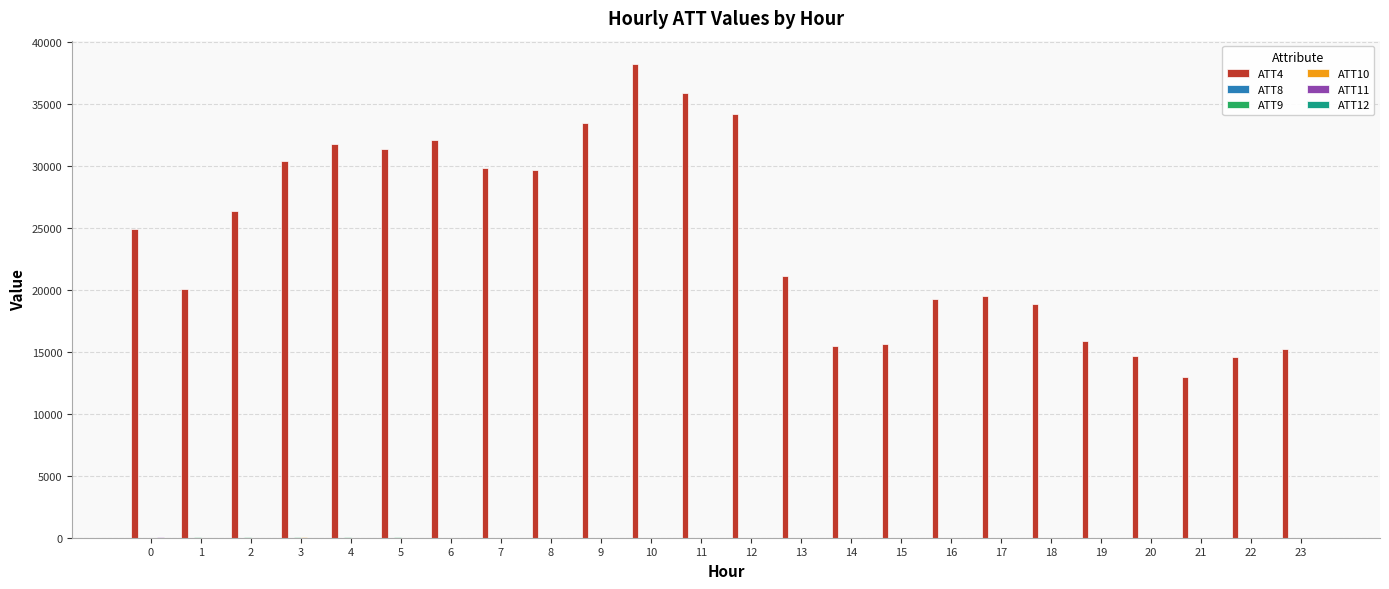

What is the total value across all series at 13?

21139.9